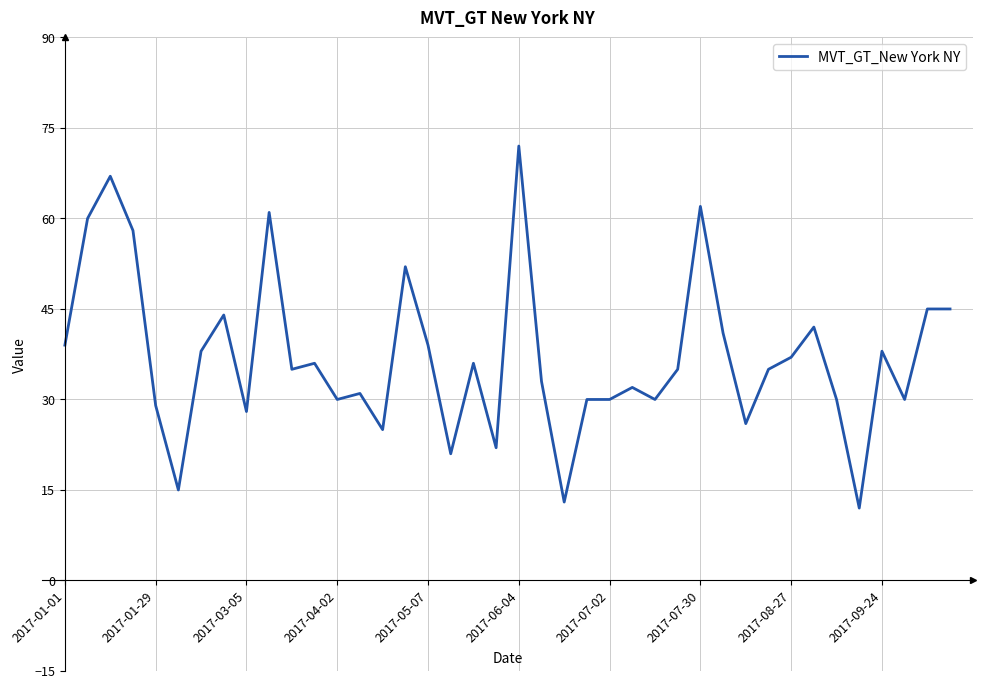

What is the smallest value displayed?

12